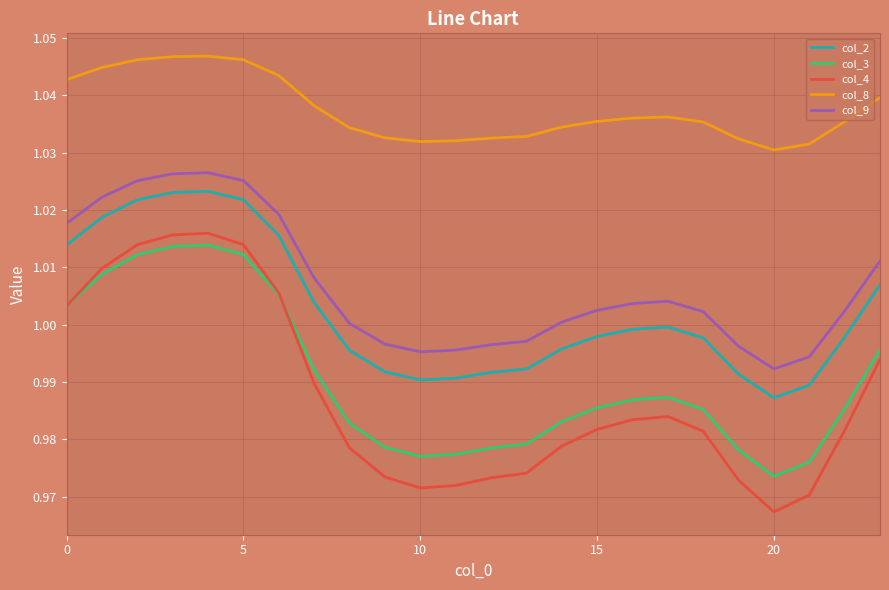

True or false: col_3 and col_2 cross at least once.

False